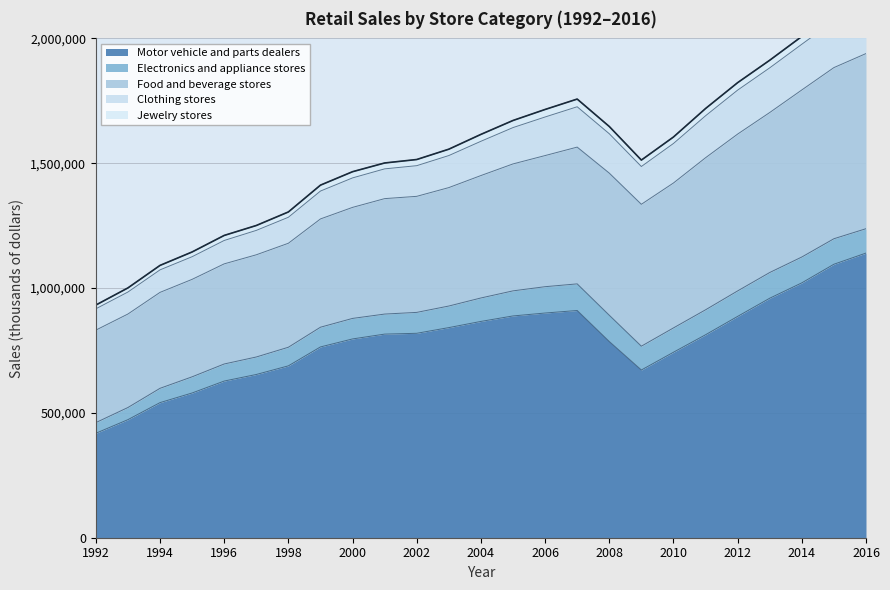

Which label corresponds to the smallest value in the chart?

1992